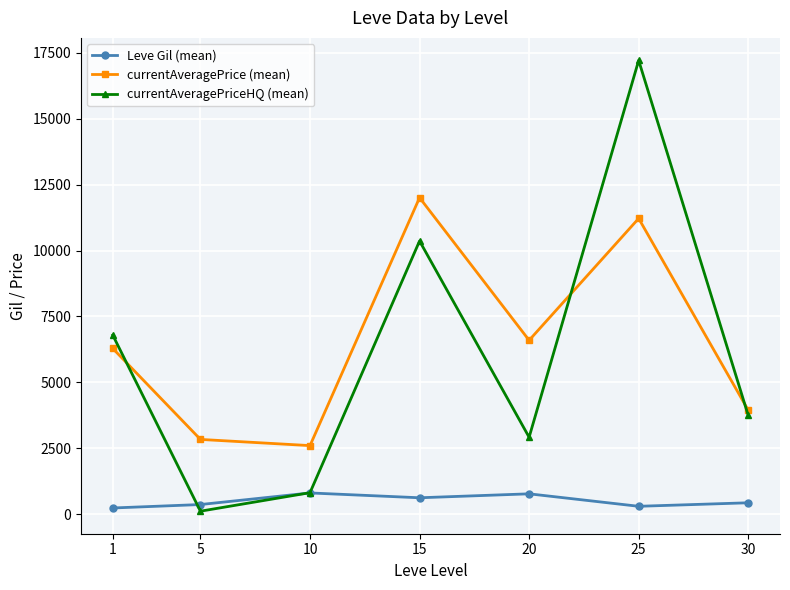

Count the number of data series in this chart.

3